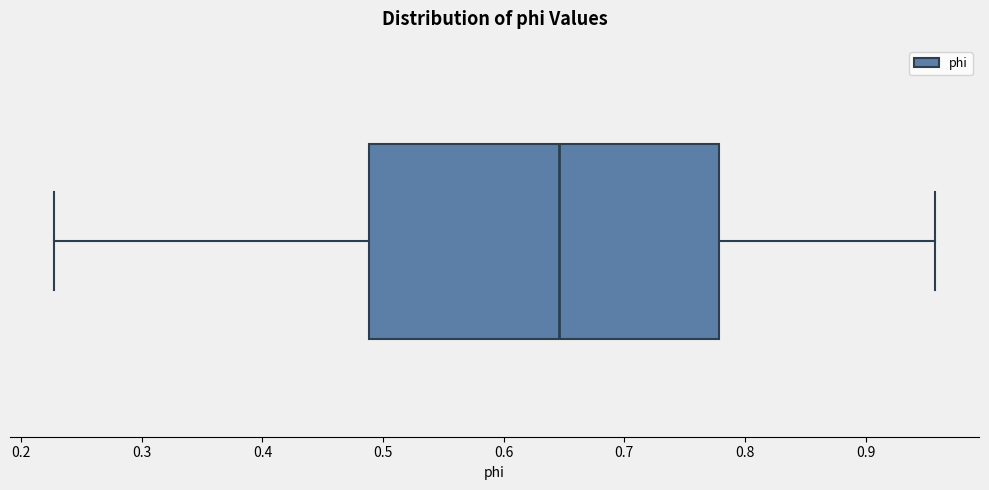

Where does the right whisker of the box end on the x-axis? The values are not printed on the chart, so give them approximately, as read against the axis.

0.96